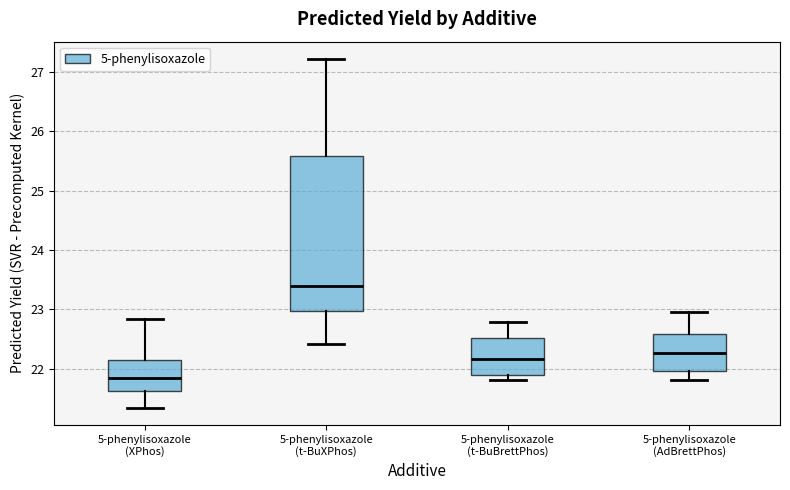

Reading left to right, read every box against the y-axis: the position of its median line, the range the box covers, and the ends of its whiskers. The values are not printed on the chart, so give them approximately, as read against the axis.

5-phenylisoxazole (XPhos): median 21.8, box 21.6 to 22.1, whiskers 21.3 to 22.8
5-phenylisoxazole (t-BuXPhos): median 23.4, box 23.0 to 25.6, whiskers 22.4 to 27.2
5-phenylisoxazole (t-BuBrettPhos): median 22.2, box 21.9 to 22.5, whiskers 21.8 to 22.8
5-phenylisoxazole (AdBrettPhos): median 22.3, box 22.0 to 22.6, whiskers 21.8 to 23.0